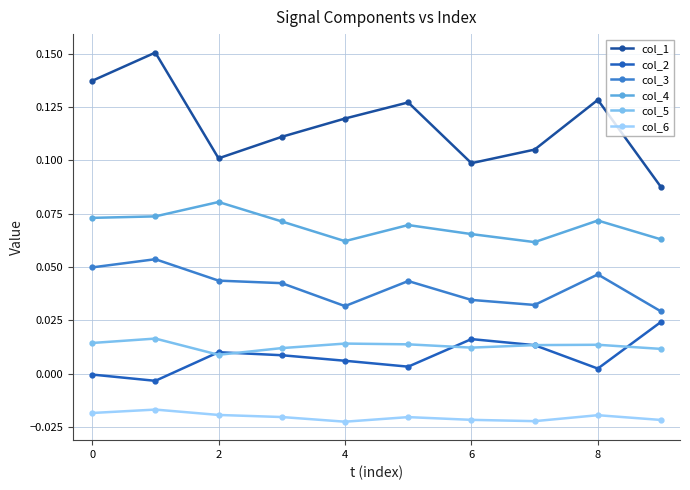

What are all the series names shown in the legend?

col_1, col_2, col_3, col_4, col_5, col_6